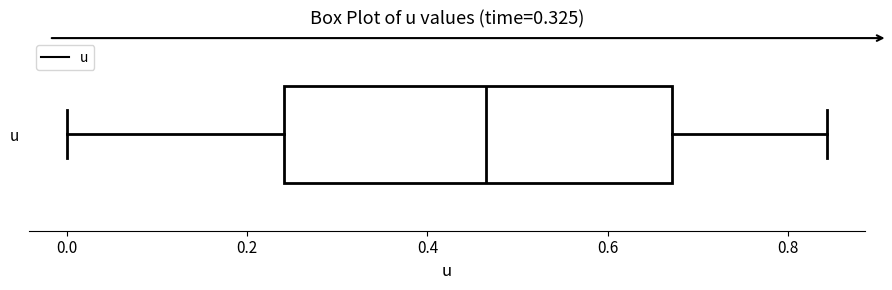

Read this box plot against the x-axis: the position of the median line, the range covered by the box, and the ends of both whiskers. The values are not printed on the chart, so give them approximately, as read against the axis.

median 0.46, box 0.24 to 0.68, whiskers 0.00 to 0.84